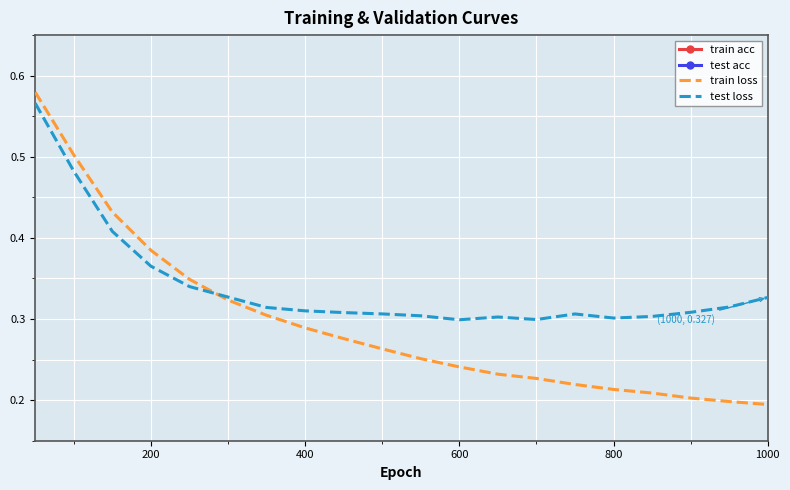

True or false: test loss has a value of 0.4 at 800.

False